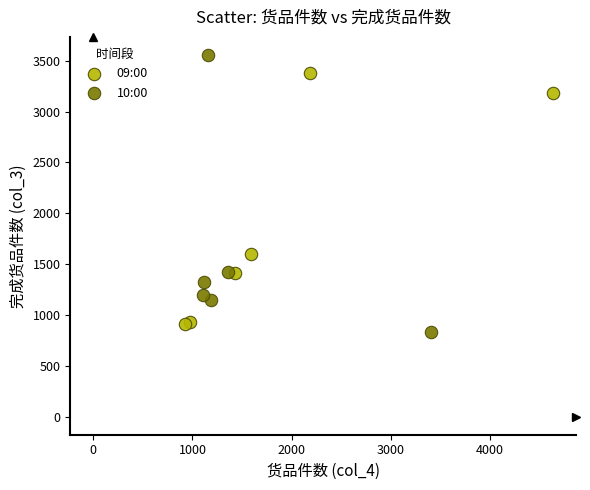

Which series has the largest Y range (max minus min)?

10:00